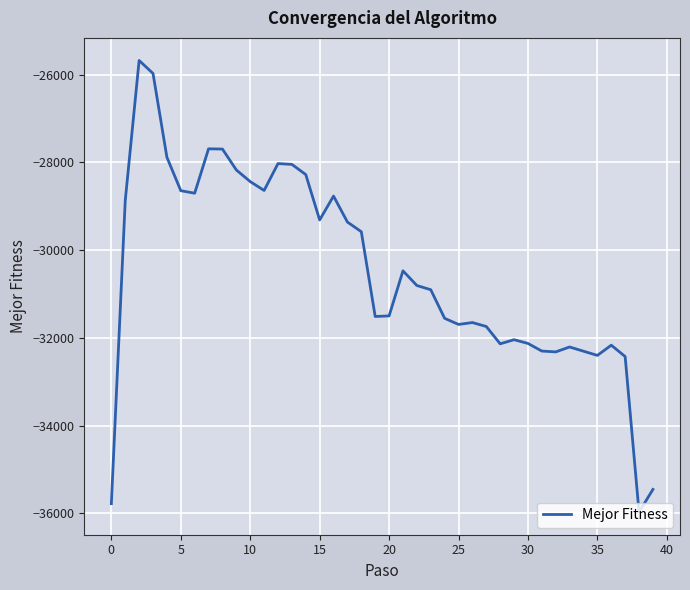

What is the maximum value shown in the chart?

-25677.0